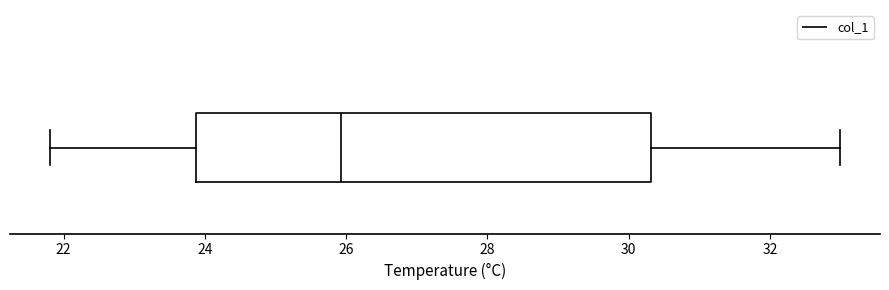

Read this box plot against the x-axis: the position of the median line, the range covered by the box, and the ends of both whiskers. The values are not printed on the chart, so give them approximately, as read against the axis.

median 26.0, box 23.8 to 30.4, whiskers 21.8 to 33.0